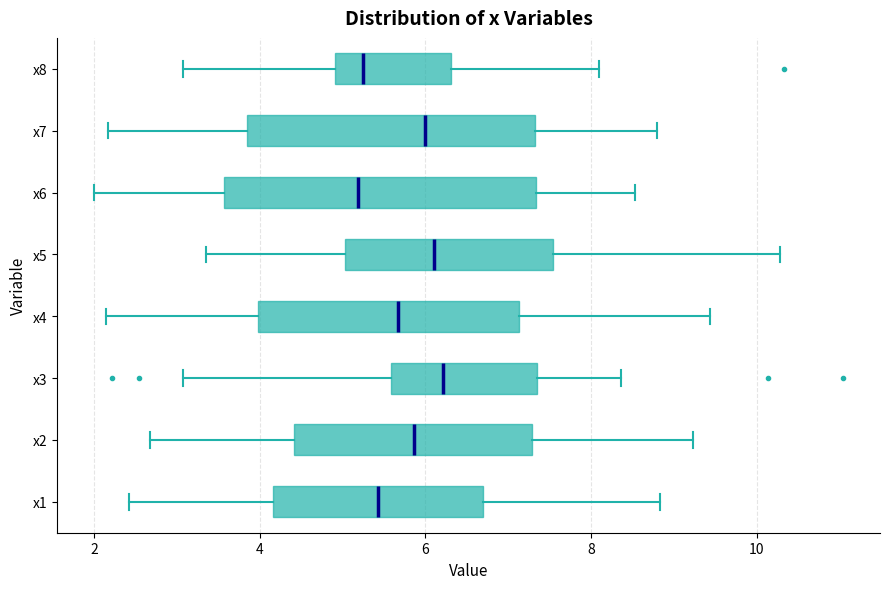

Reading bottom to top, transcribe this box plot: for each box, give where its median line is, the range the box spans, and where its two whiskers end, as read against the x-axis. The values are not printed on the chart, so give them approximately, as read against the axis.

x1: median 5.4, box 4.2 to 6.6, whiskers 2.4 to 8.8
x2: median 5.8, box 4.4 to 7.2, whiskers 2.6 to 9.2
x3: median 6.2, box 5.6 to 7.4, whiskers 3.0 to 8.4
x4: median 5.6, box 4.0 to 7.2, whiskers 2.2 to 9.4
x5: median 6.2, box 5.0 to 7.6, whiskers 3.4 to 10.2
x6: median 5.2, box 3.6 to 7.4, whiskers 2.0 to 8.6
x7: median 6.0, box 3.8 to 7.4, whiskers 2.2 to 8.8
x8: median 5.2, box 5.0 to 6.4, whiskers 3.0 to 8.2